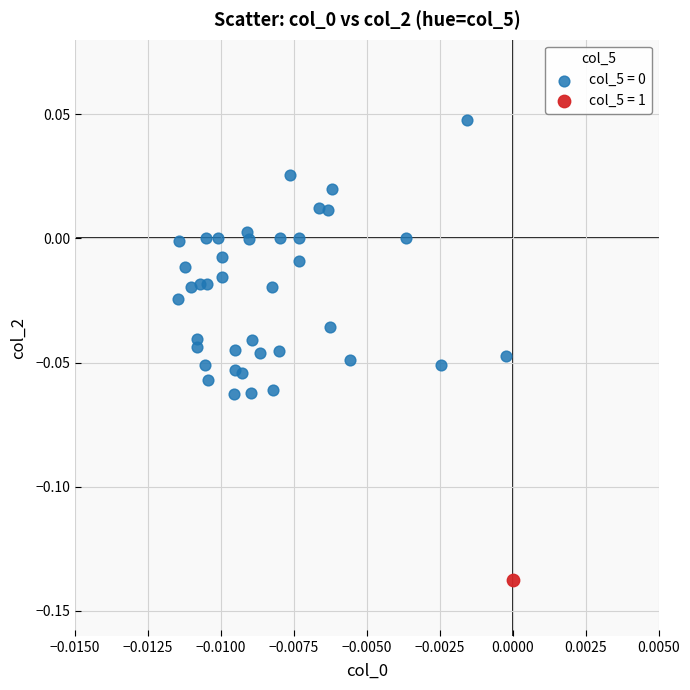

Which series reaches the minimum Y coordinate?

col_5 = 1